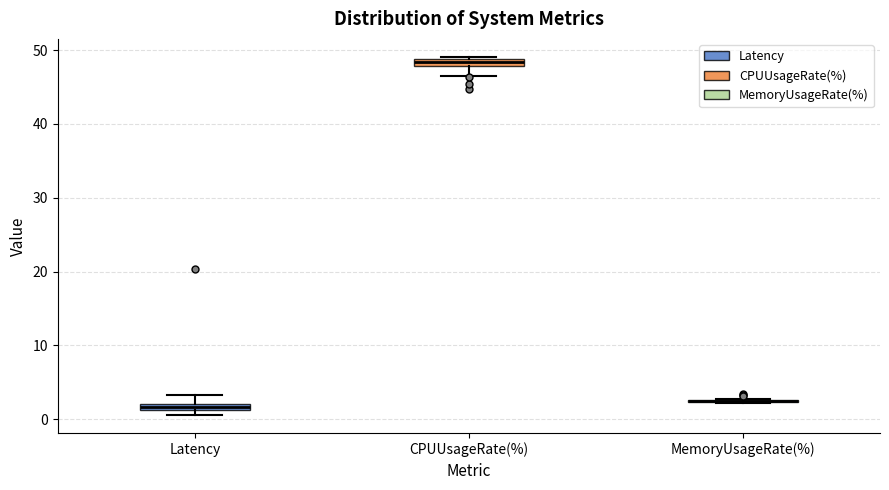

Where is the upper edge of the box for Latency on the y-axis? The values are not printed on the chart, so give them approximately, as read against the axis.

2